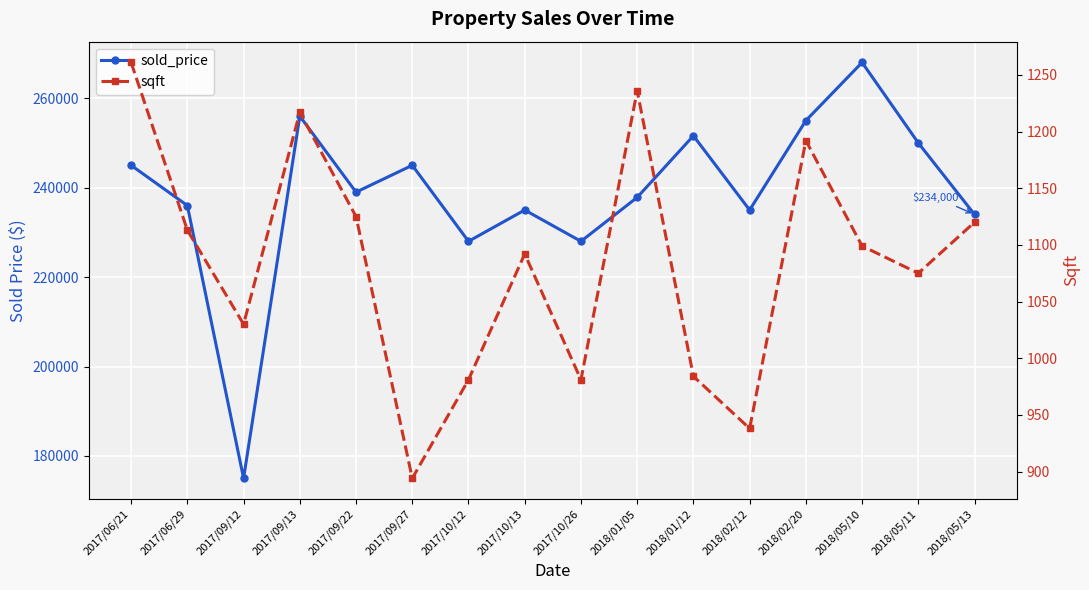

What is the total value across all series at 2017/10/13?

236092